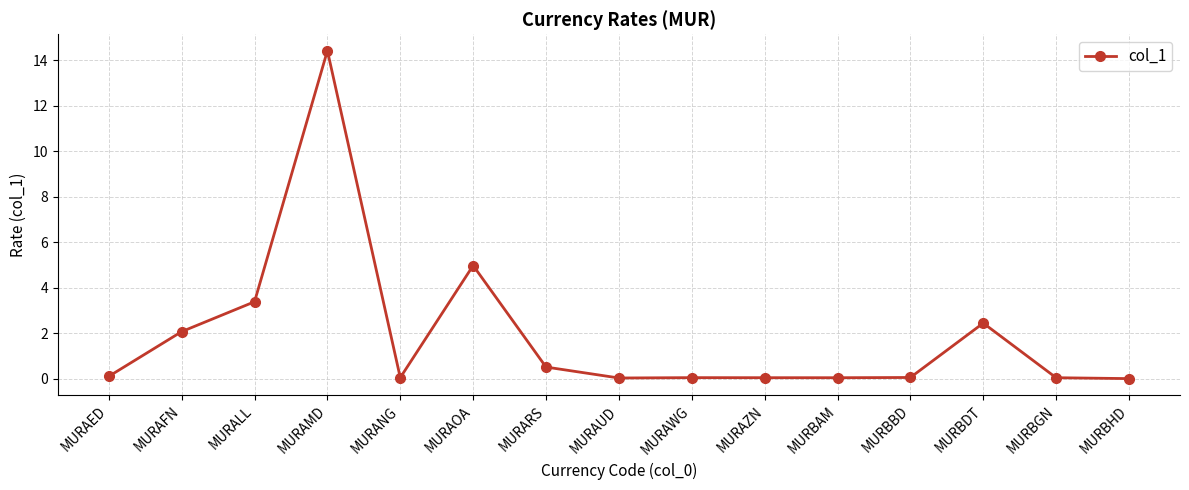

At which label is the value closest to 7?

MURAOA